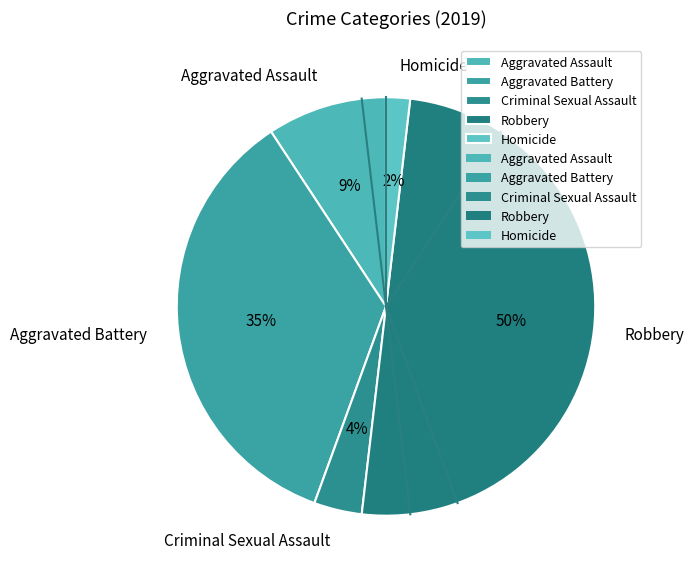

Does Criminal Sexual Assault account for over 50% of the chart?

No